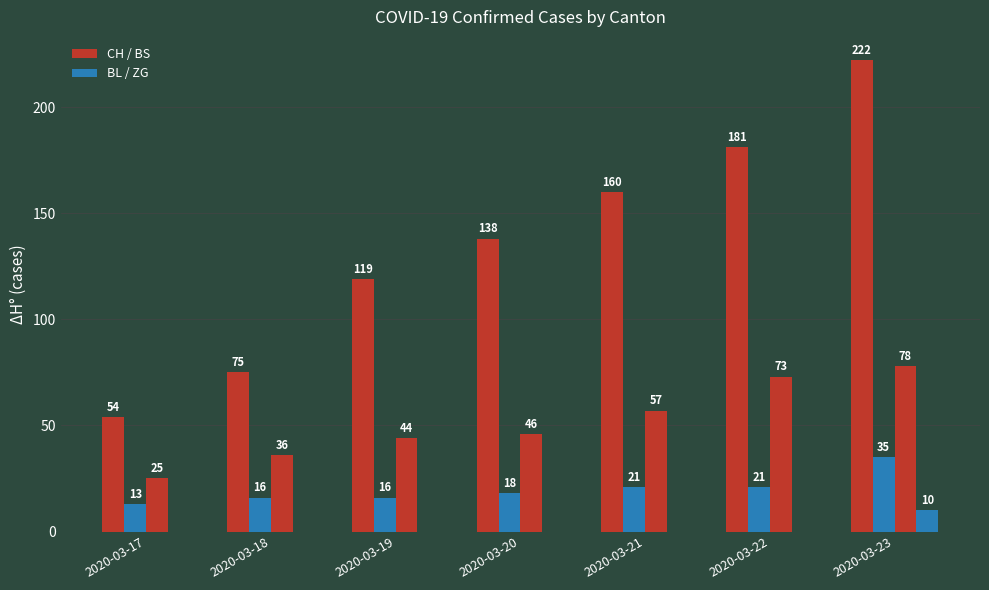

The CH series shows 222 at 2020-03-23. True or false?

True